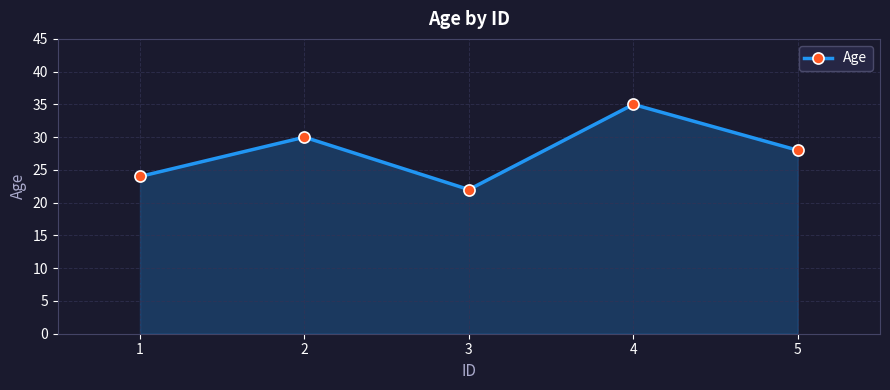

How many series are shown in this chart?

1